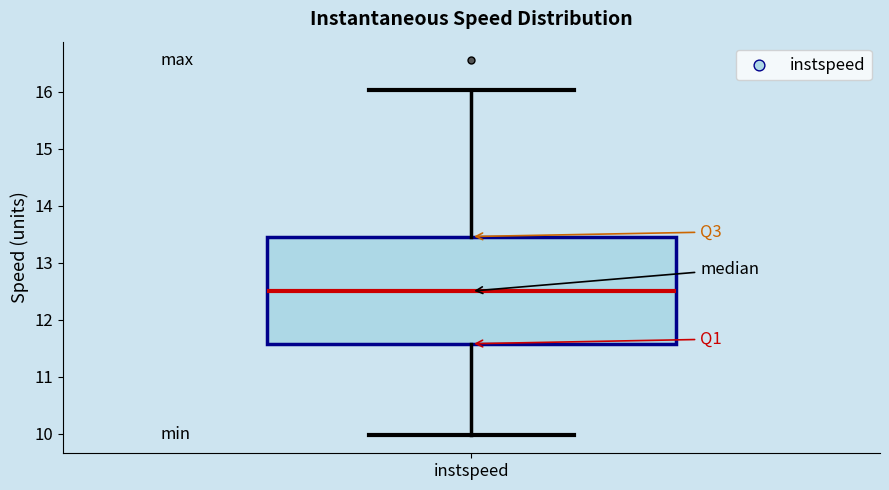

Read this box plot against the y-axis: the position of the median line, the range covered by the box, and the ends of both whiskers. The values are not printed on the chart, so give them approximately, as read against the axis.

median 12.5, box 11.6 to 13.5, whiskers 10.0 to 16.0